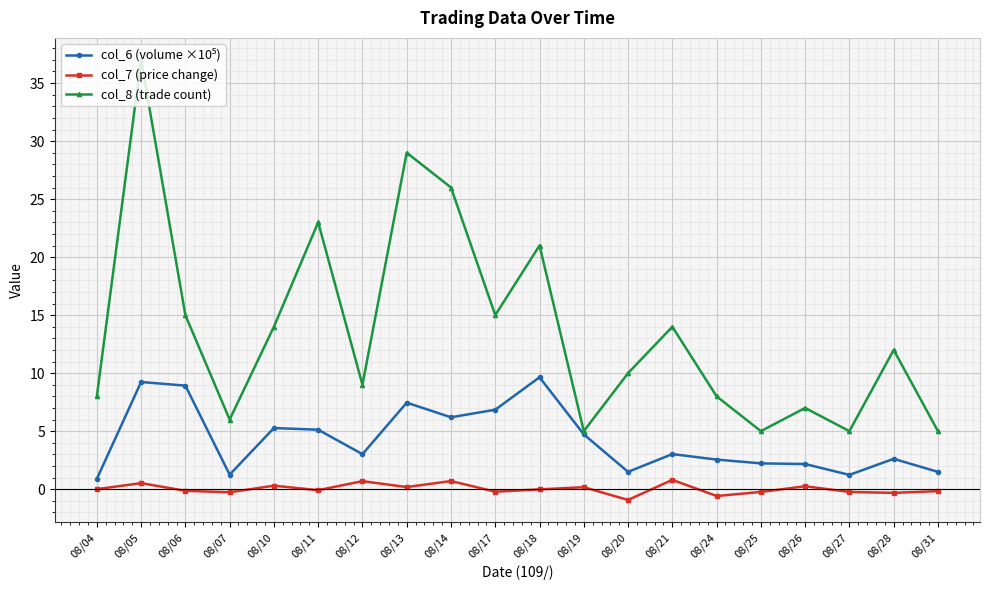

What is the smallest value displayed?

-0.9